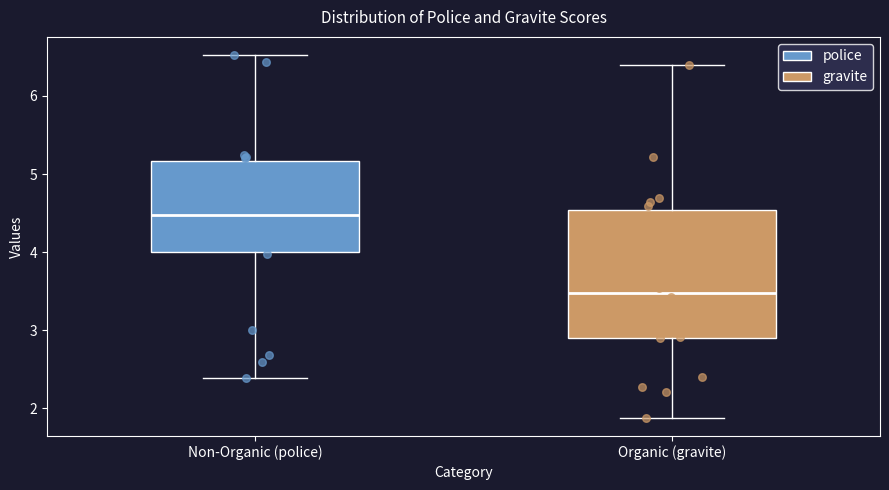

Reading left to right, read every box against the y-axis: the position of its median line, the range the box covers, and the ends of its whiskers. The values are not printed on the chart, so give them approximately, as read against the axis.

Non-Organic (police): median 4.5, box 4.0 to 5.2, whiskers 2.4 to 6.5
Organic (gravite): median 3.5, box 2.9 to 4.5, whiskers 1.9 to 6.4